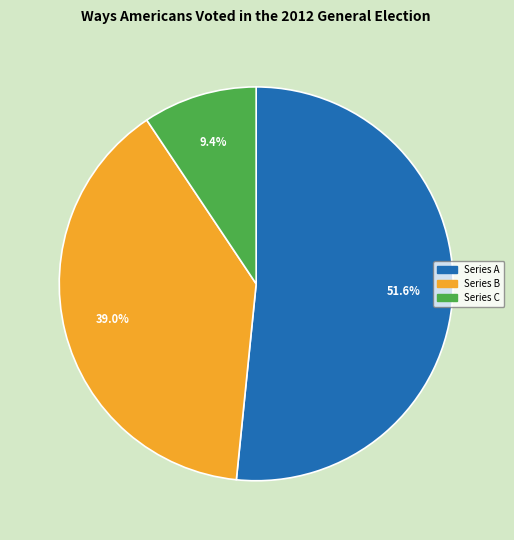

Is there a majority slice in this chart?

Yes